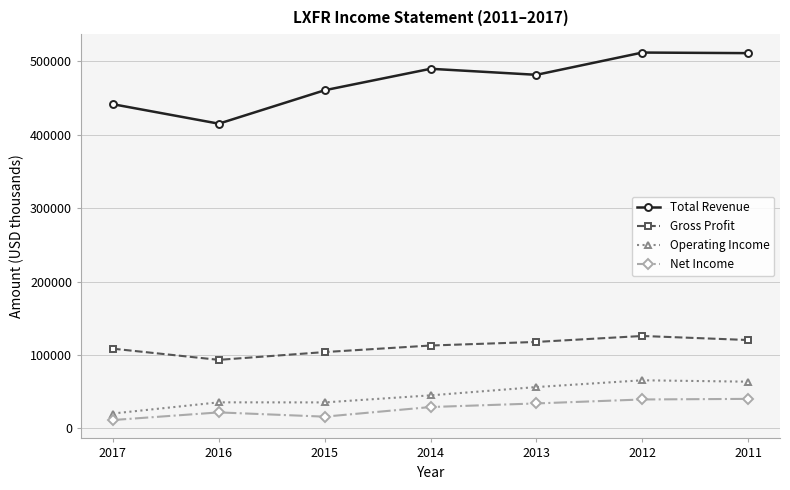

What is the difference between the Operating Income values at 2016 and 2011?

28100